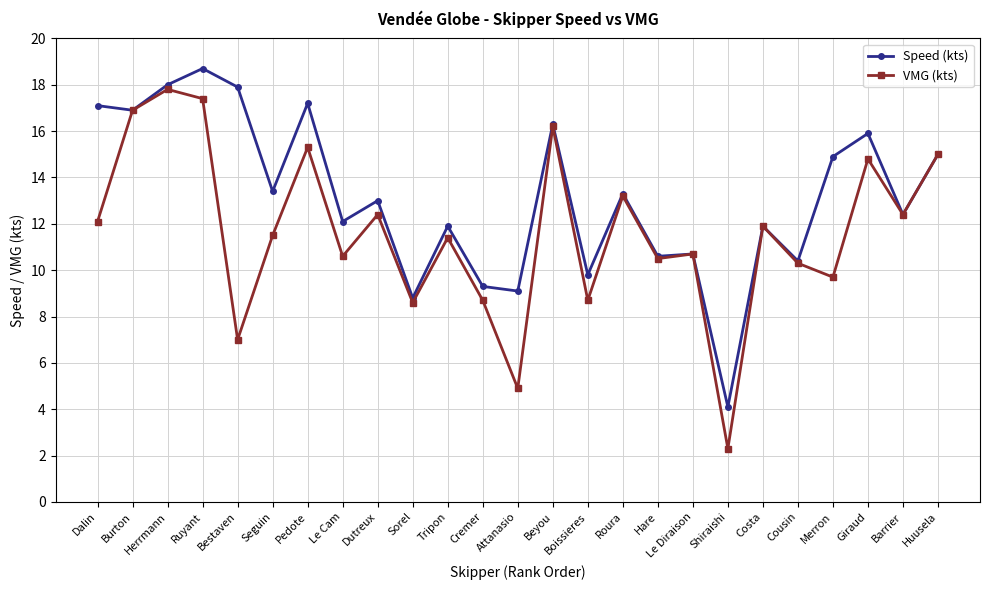

Where does the VMG (kts) series first go above 11?

Dalin